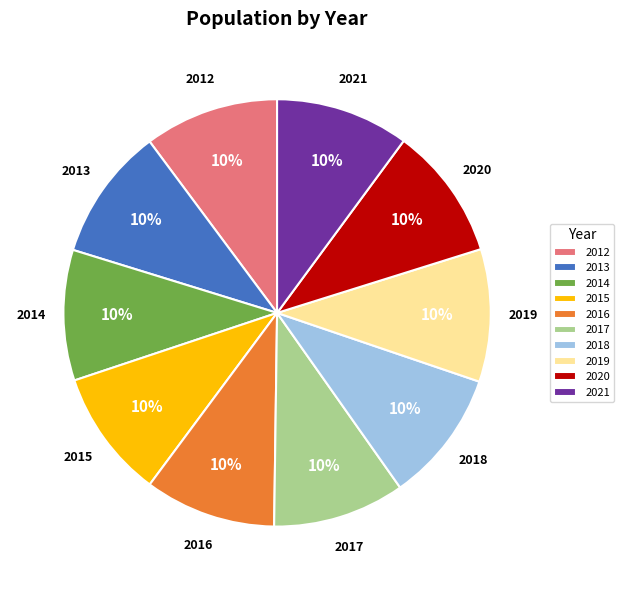

Does any single category account for the majority?

No